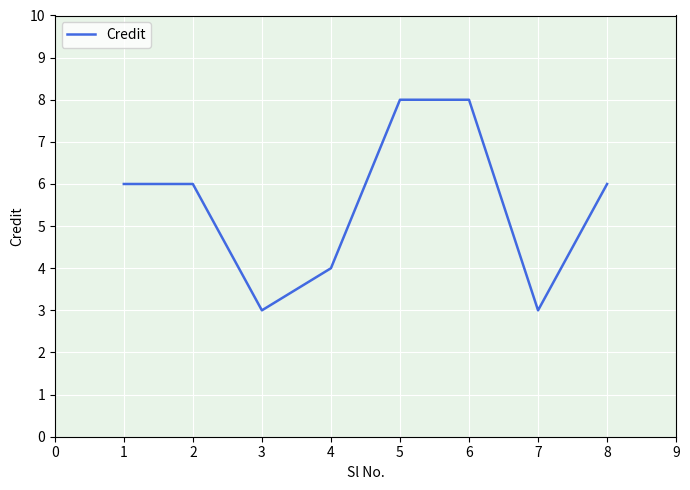

The value at 3 is 3. True or false?

True